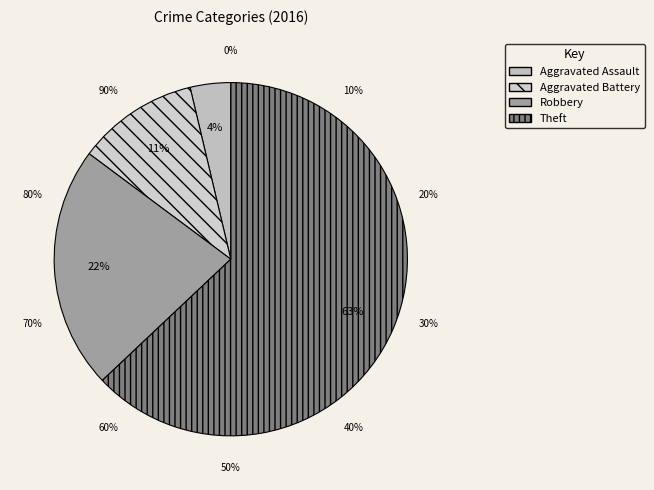

Is the sum of Aggravated Battery and Robbery greater than half?

No